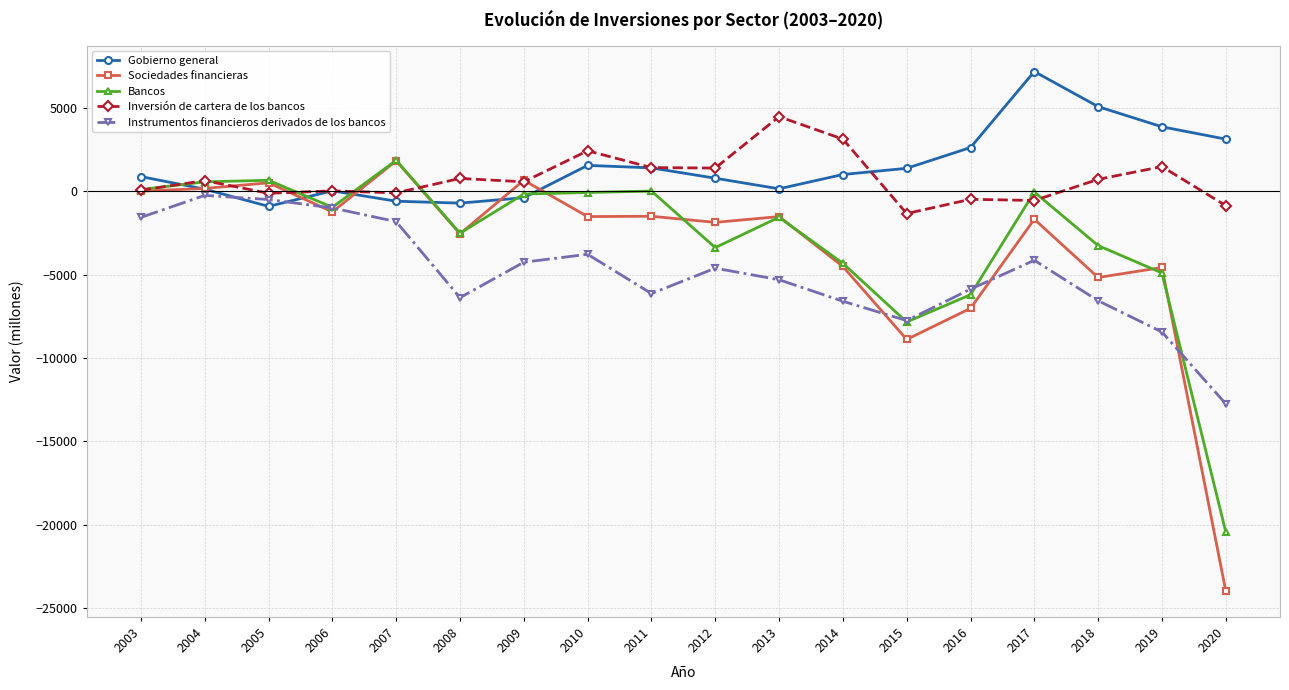

How many categories are shown in the chart?

18